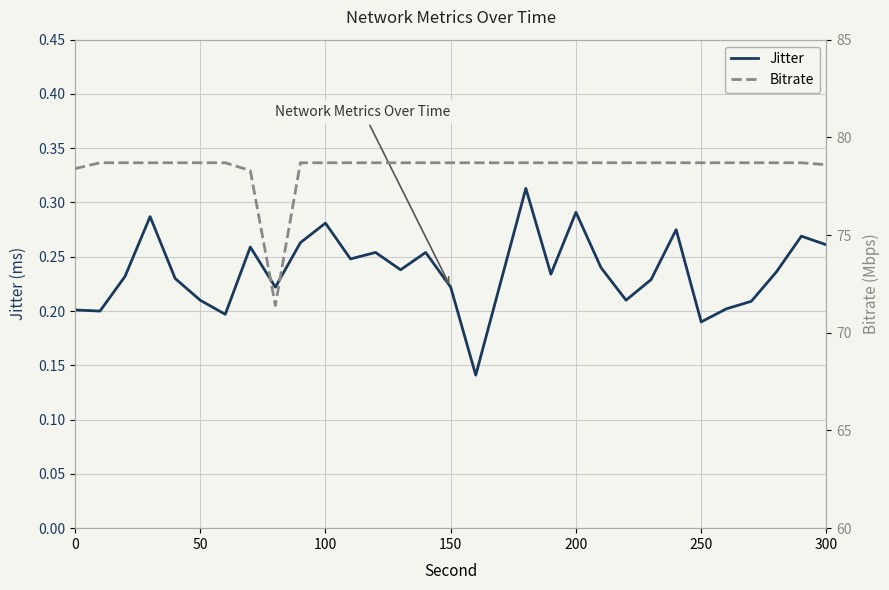

True or false: Bitrate and Jitter cross at least once.

False